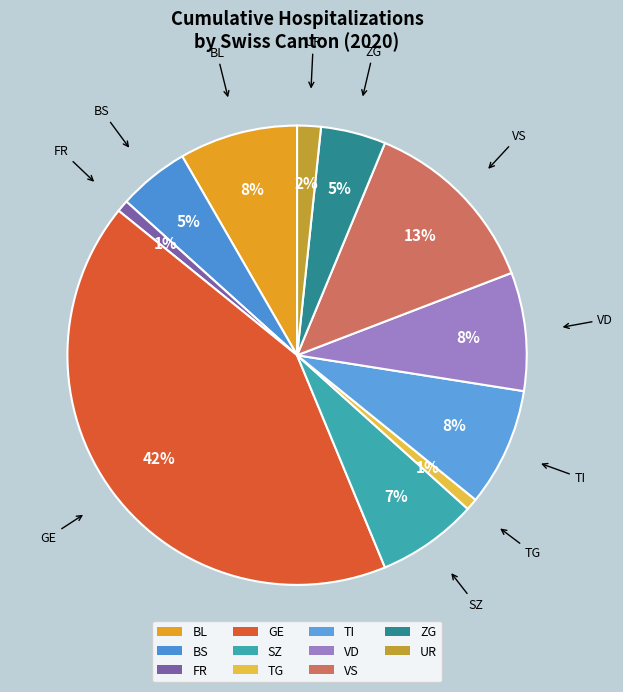

Is there any slice that represents more than half of the pie?

No